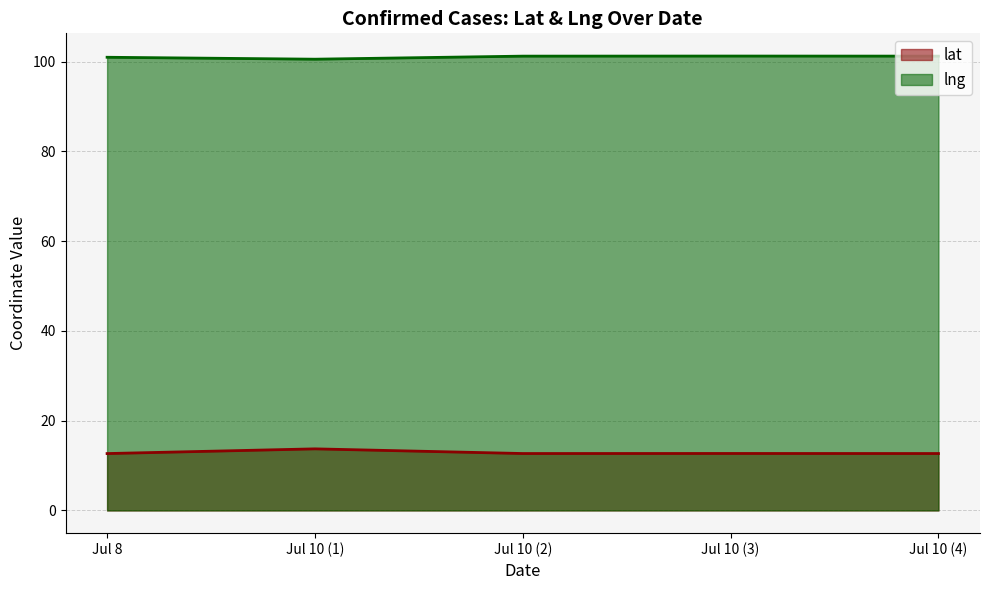

What is the average value of the lng series?

101.1